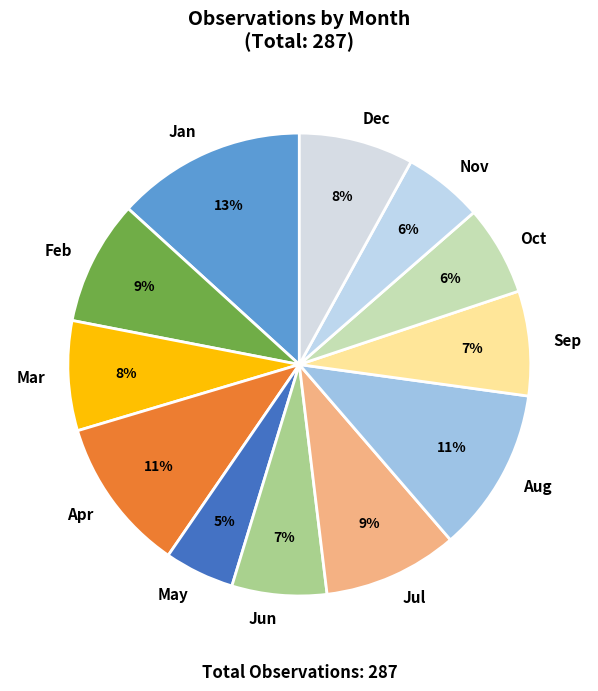

Combined, do Jul and Aug account for over 50%?

No